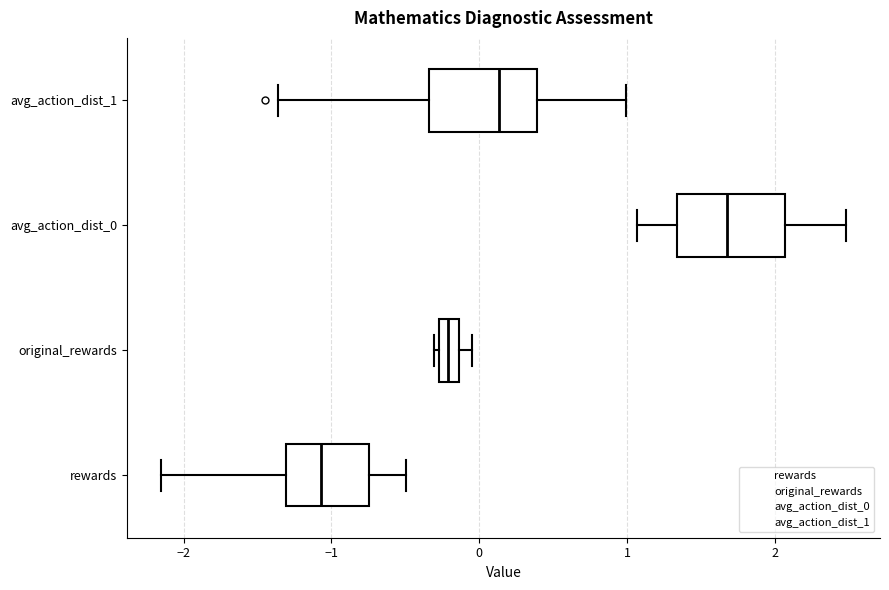

Which box has the furthest to the left median line?

rewards